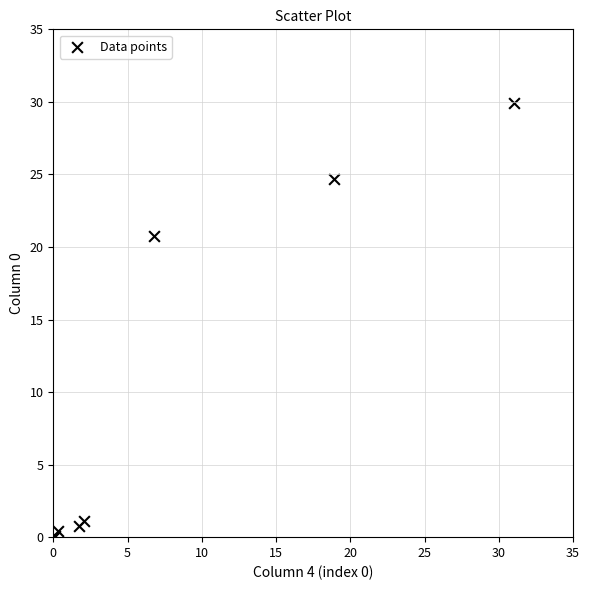

What Y value in the scatter plot is closest to 14?

20.7